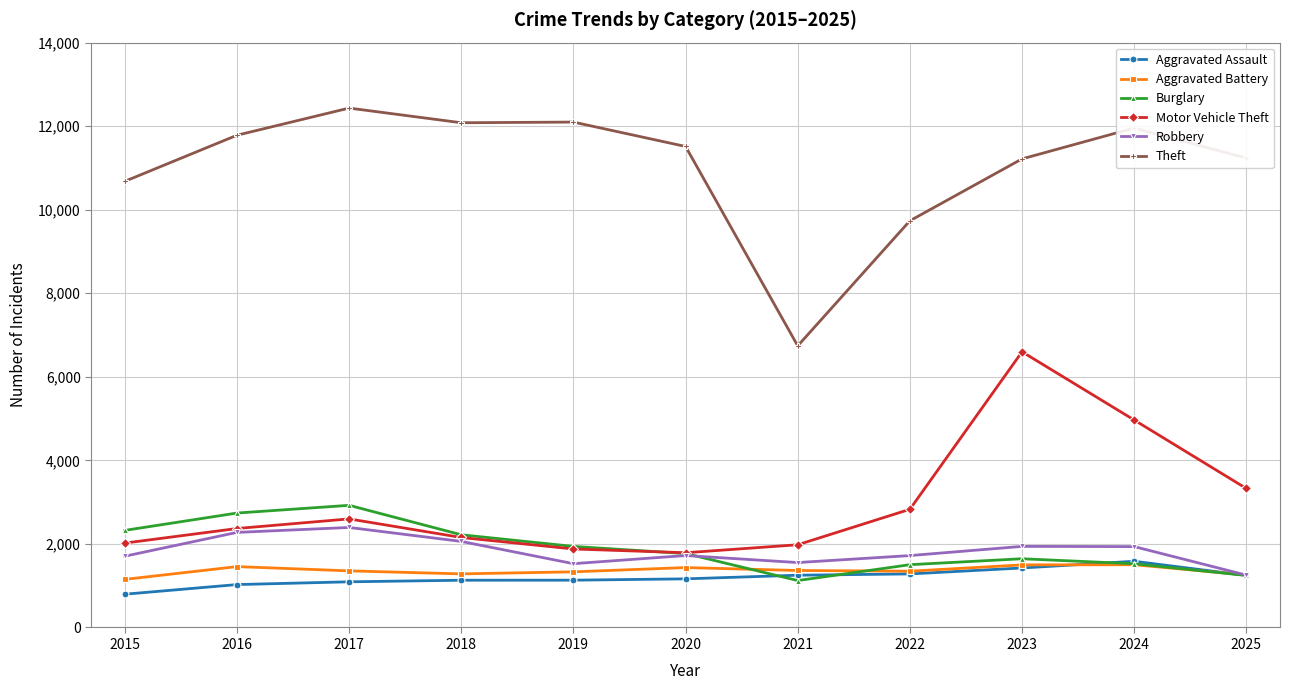

True or false: Motor Vehicle Theft and Aggravated Assault intersect in this chart.

False